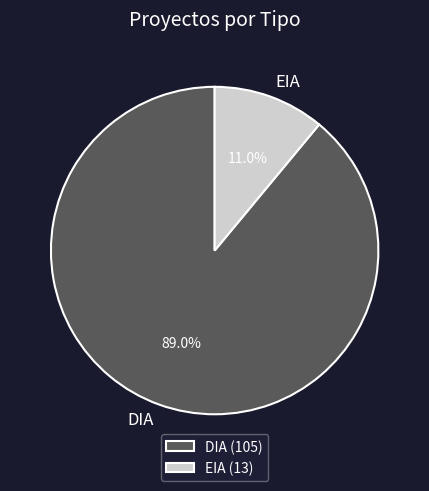

To the nearest percent, what percentage of the pie is EIA?

11%